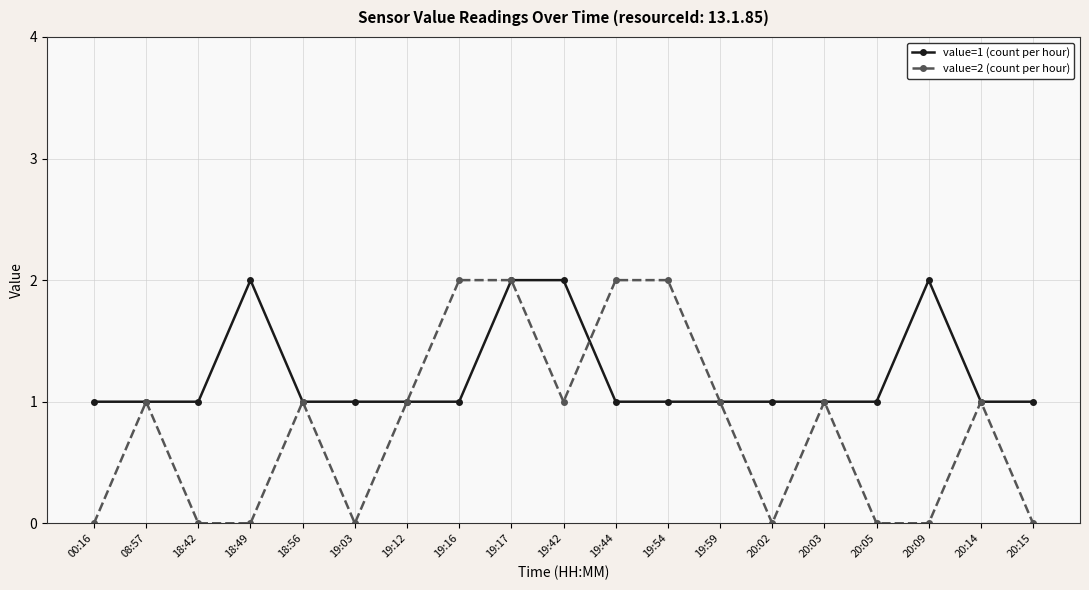

Rank the series at 20:15 from highest to lowest value.

value=1 (count per hour), value=2 (count per hour)